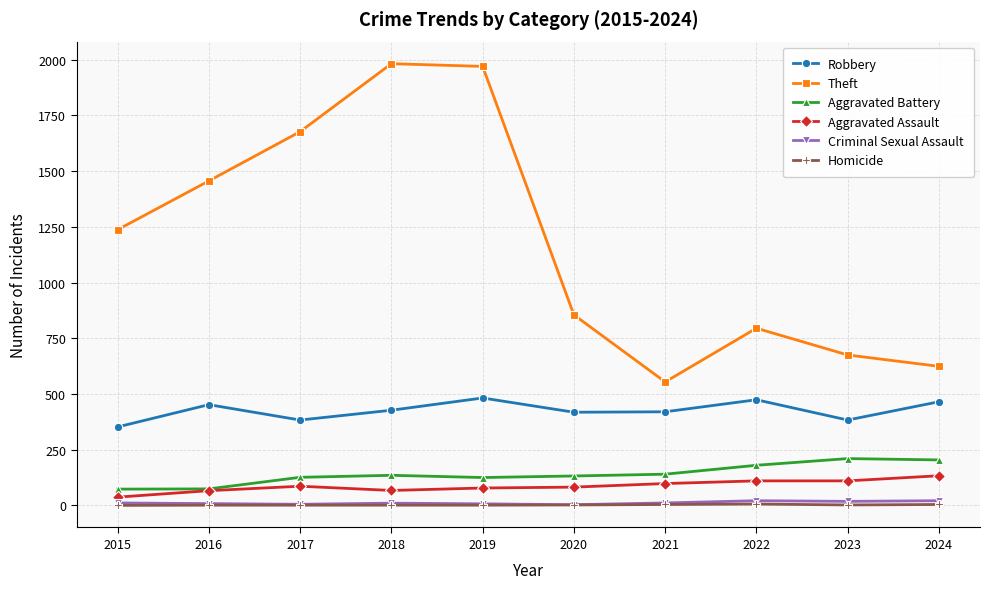

Which series changed the most between 2018 and 2022?

Theft